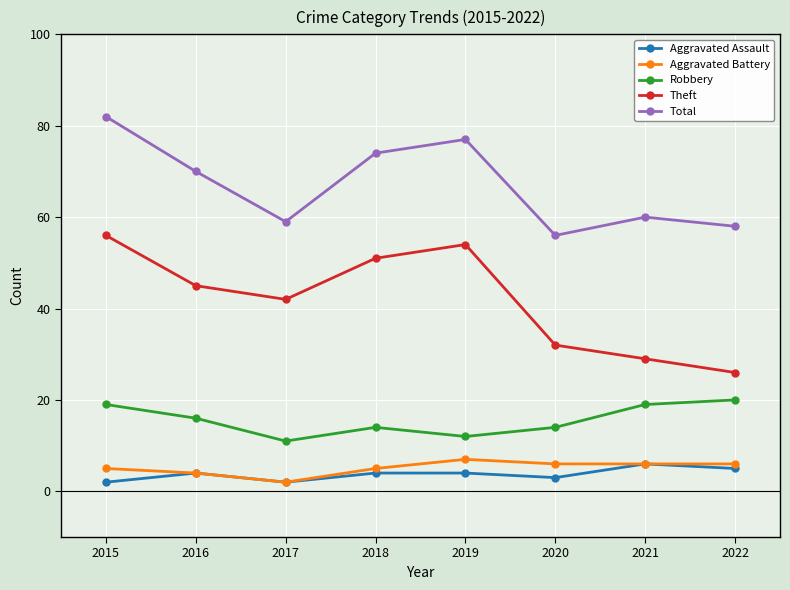

Count the number of categories in the chart.

8